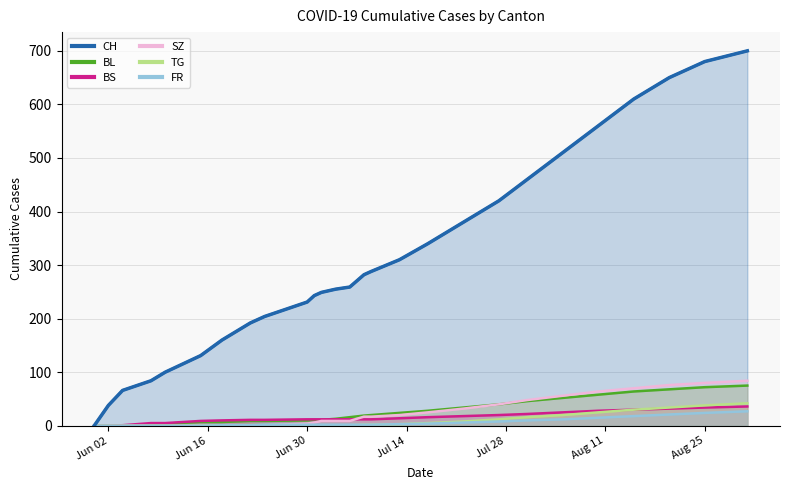

What is the difference between the maximum and minimum values in the BS series?

36